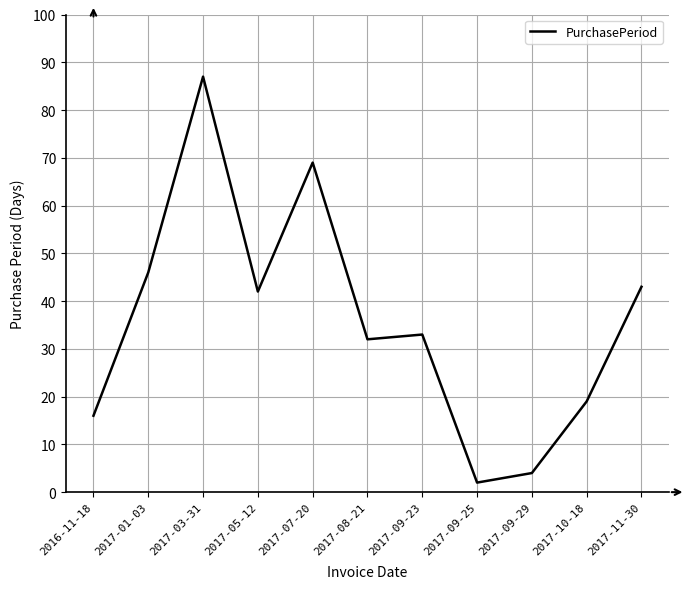

Rank the categories by value from highest to lowest.

2017-03-31, 2017-07-20, 2017-01-03, 2017-11-30, 2017-05-12, 2017-09-23, 2017-08-21, 2017-10-18, 2016-11-18, 2017-09-29, 2017-09-25